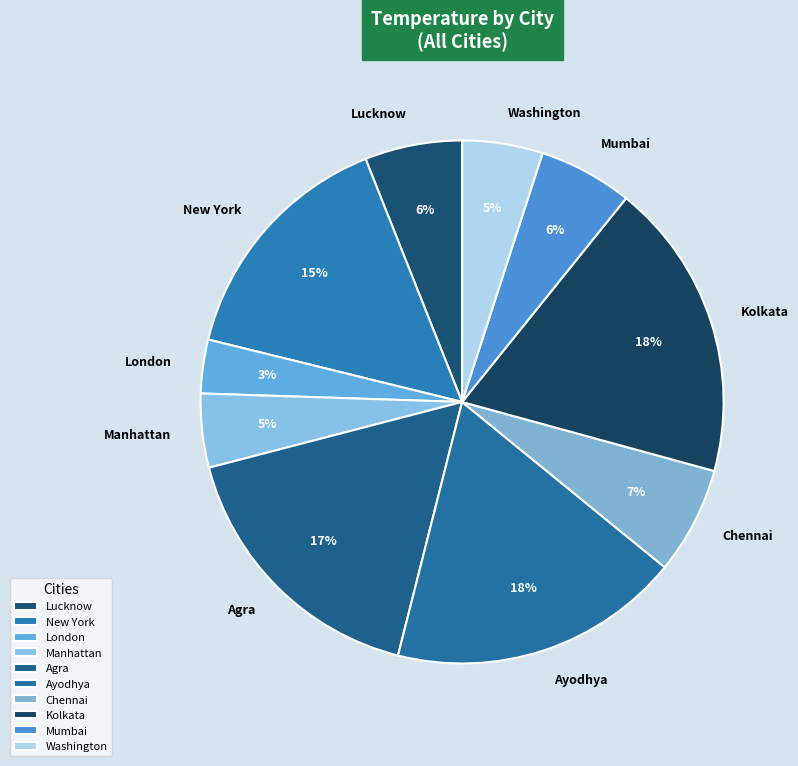

To the nearest percent, what is the average slice percentage?

10%